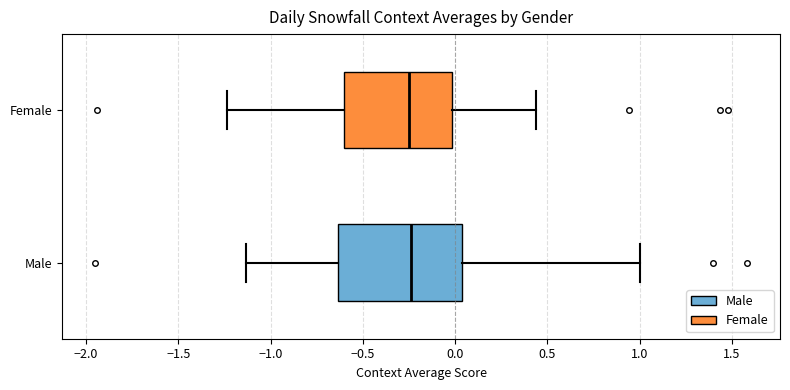

Where is the left edge of the box for Male on the x-axis? The values are not printed on the chart, so give them approximately, as read against the axis.

-0.65